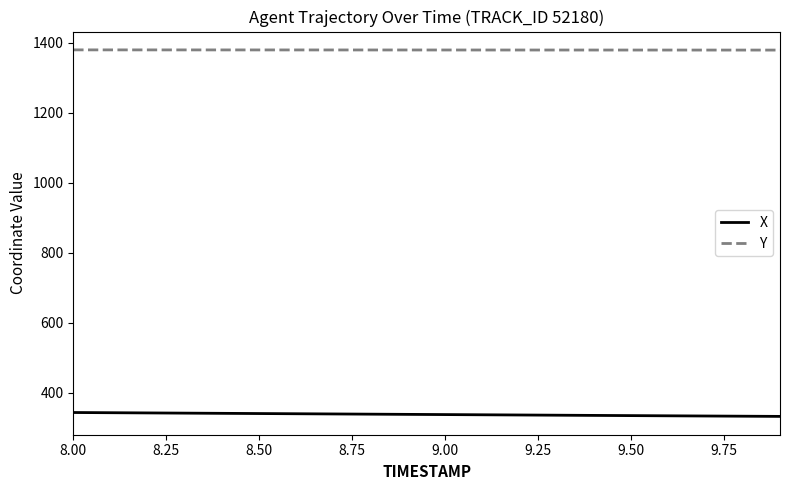

List the series in order of their overall mean, lowest first.

X, Y